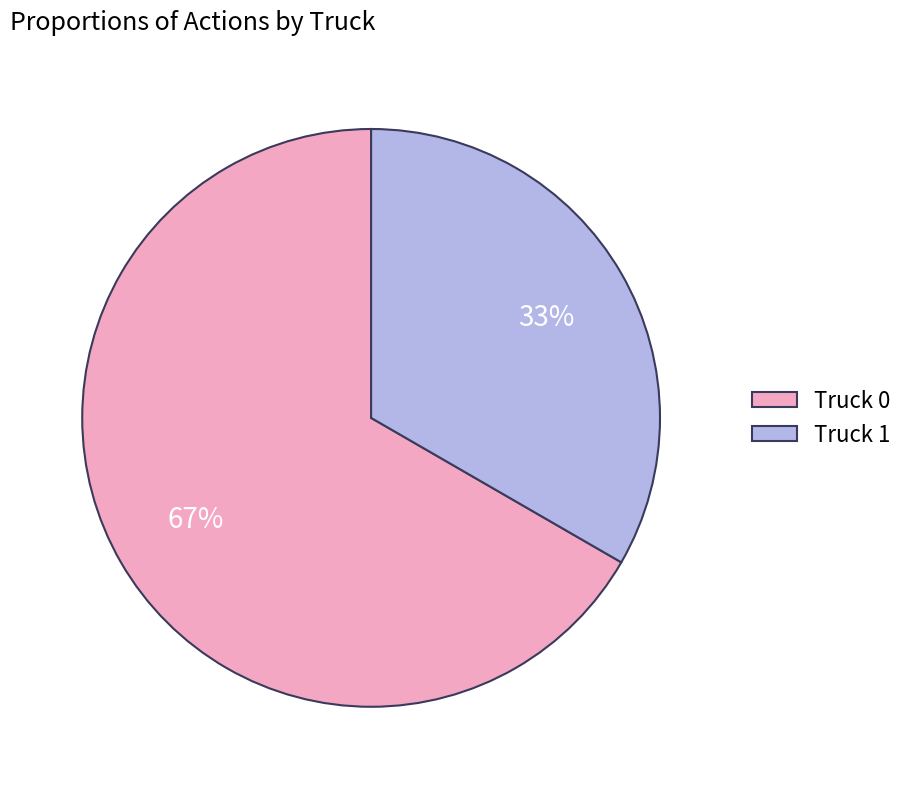

Rank the categories by value from highest to lowest.

Truck 0, Truck 1